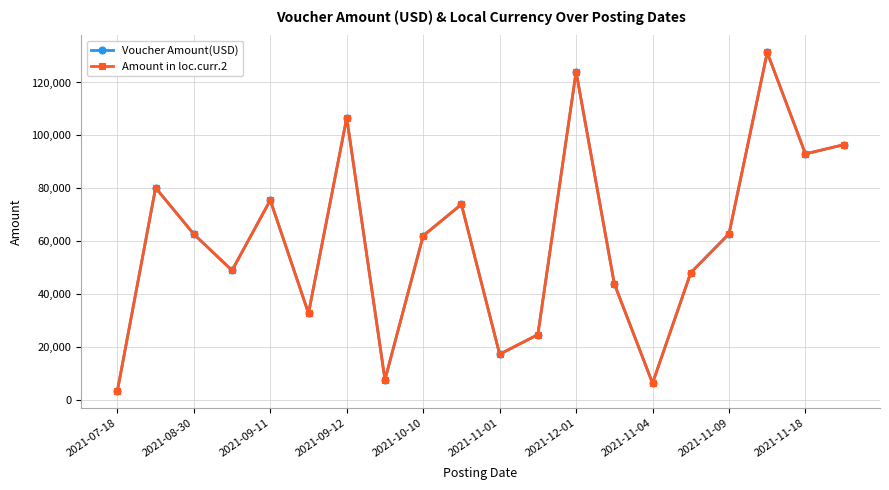

Does the chart have visible grid lines?

Yes